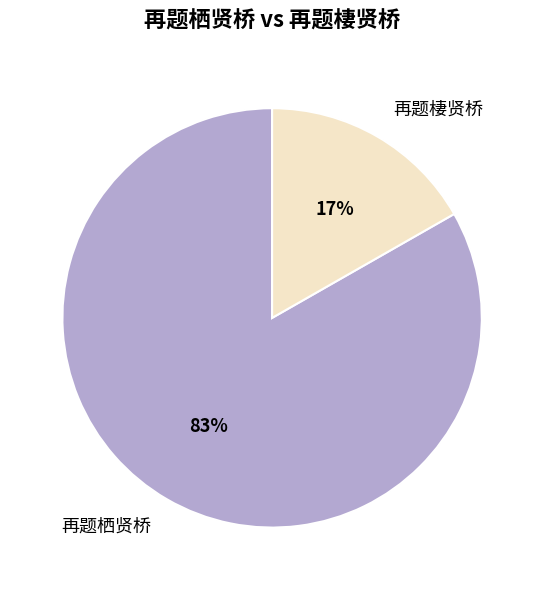

Which has a higher value, 再题棲贤桥 or 再题栖贤桥?

再题栖贤桥